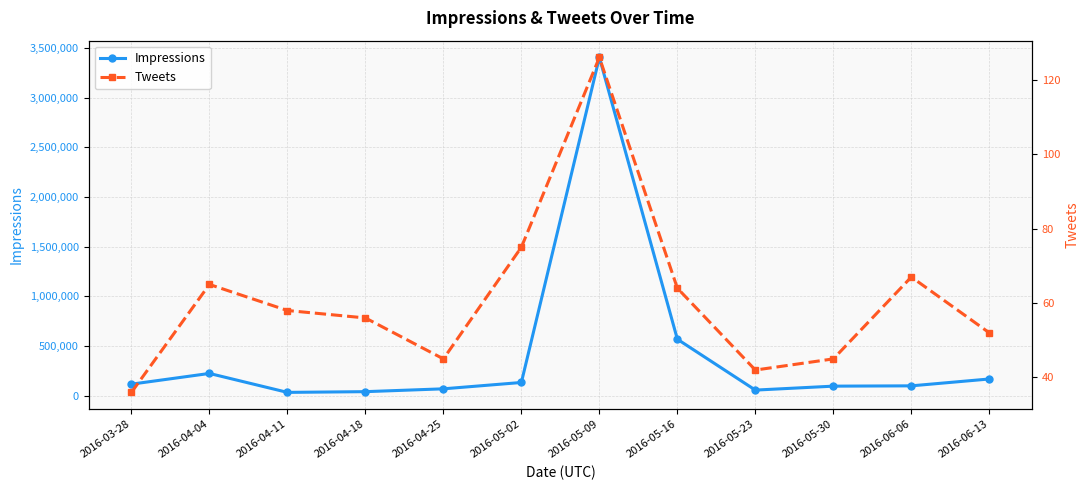

What is the difference between the maximum and minimum values in the Impressions series?

3373139